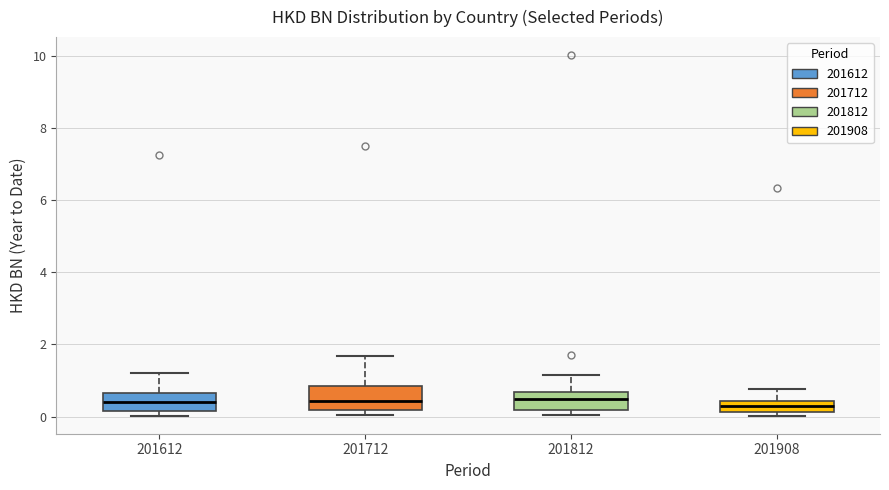

Where does the median line of the box at x = 201712 sit on the y-axis? The values are not printed on the chart, so give them approximately, as read against the axis.

0.4